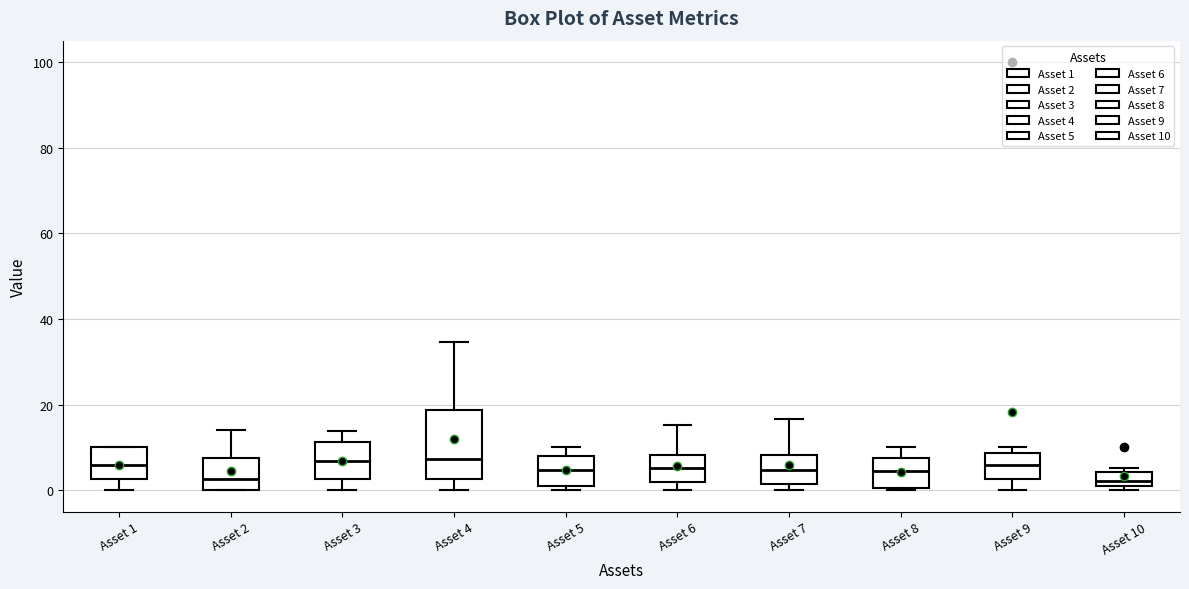

Reading left to right, transcribe this box plot: for each box, give where its median line is, the range the box spans, and where its two whiskers end, as read against the y-axis. The values are not printed on the chart, so give them approximately, as read against the axis.

Asset 1: median 6, box 2 to 10, whiskers 0 to 10
Asset 2: median 2, box 0 to 8, whiskers 0 to 14
Asset 3: median 6, box 2 to 12, whiskers 0 to 14
Asset 4: median 8, box 2 to 18, whiskers 0 to 34
Asset 5: median 4, box 2 to 8, whiskers 0 to 10
Asset 6: median 6, box 2 to 8, whiskers 0 to 16
Asset 7: median 4, box 2 to 8, whiskers 0 to 16
Asset 8: median 4, box 0 to 8, whiskers 0 to 10
Asset 9: median 6, box 2 to 8, whiskers 0 to 10
Asset 10: median 2 (inside the box), box 2 to 4, whiskers 0 to 6